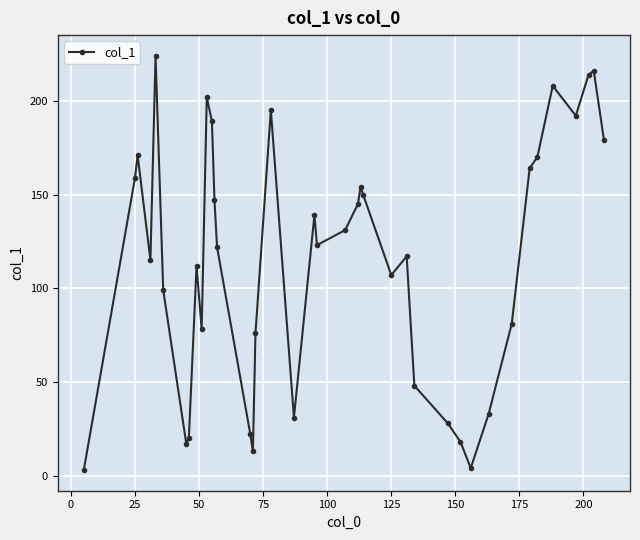

What is the value of the 8th point from the left?

20